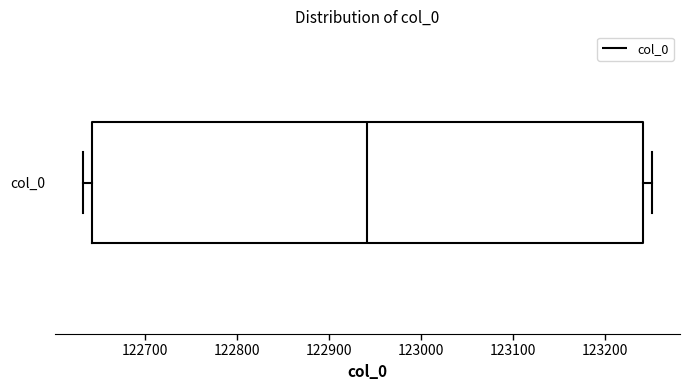

Where does the median line of the box for col_0 sit on the x-axis? The values are not printed on the chart, so give them approximately, as read against the axis.

122940